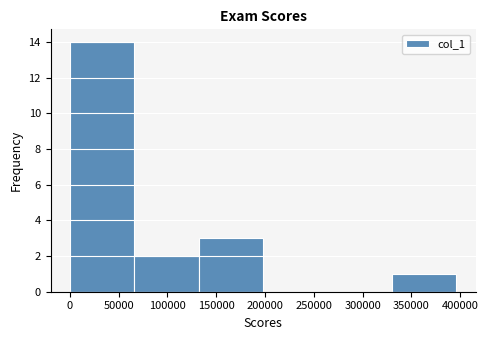

How tall is the bar that spans 65000 to 130000 on the x-axis? Neither the bar edges nor the heights are printed on the chart, so give them approximately, as read against the axes.

2